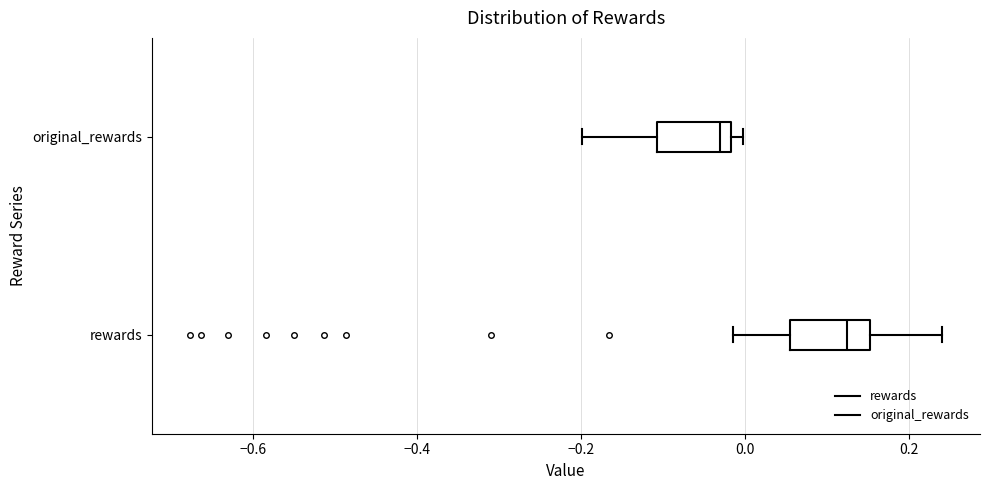

Reading bottom to top, read every box against the x-axis: the position of its median line, the range the box covers, and the ends of its whiskers. The values are not printed on the chart, so give them approximately, as read against the axis.

rewards: median 0.12, box 0.06 to 0.16, whiskers -0.02 to 0.24
original_rewards: median -0.04, box -0.10 to -0.02, whiskers -0.20 to 0.00